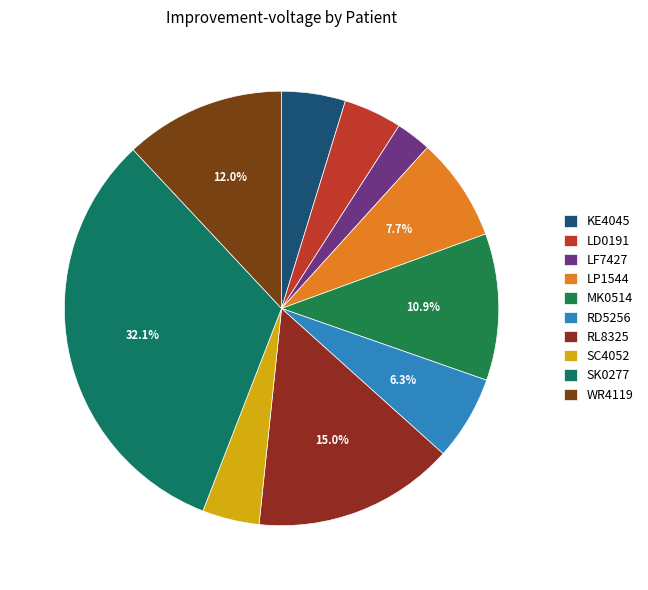

To the nearest percent, what is the combined percentage of RD5256 and RL8325?

21%